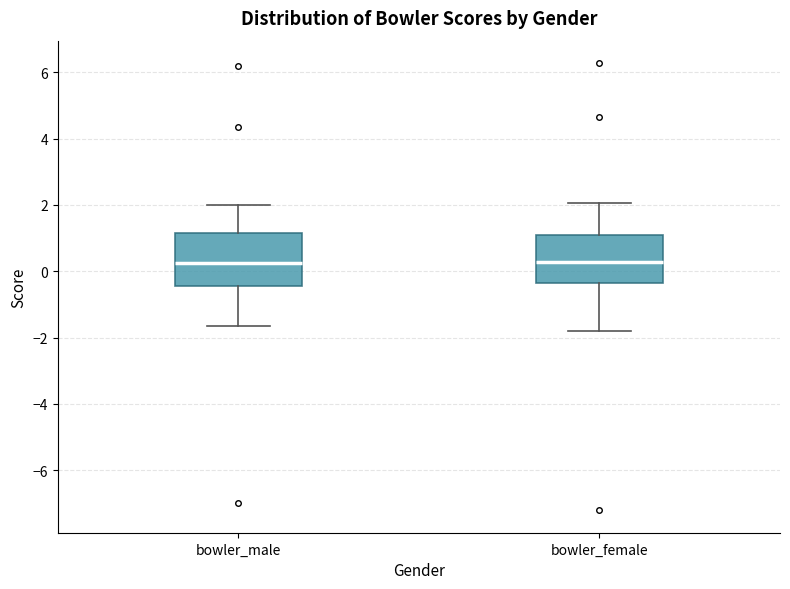

Reading left to right, read every box against the y-axis: the position of its median line, the range the box covers, and the ends of its whiskers. The values are not printed on the chart, so give them approximately, as read against the axis.

bowler_male: median 0.2, box -0.4 to 1.2, whiskers -1.6 to 2.0
bowler_female: median 0.2, box -0.4 to 1.2, whiskers -1.8 to 2.0